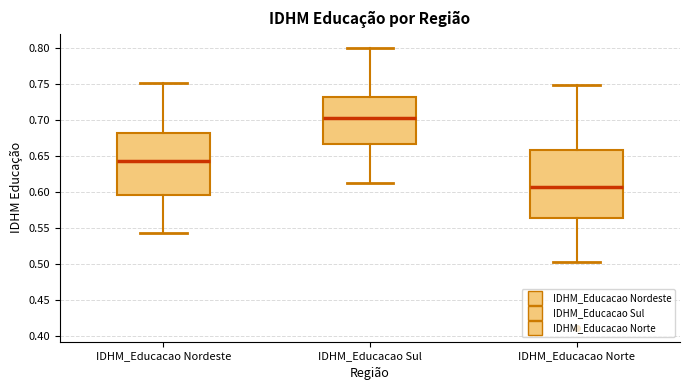

Which box is the tallest, from its lower edge to its upper edge?

IDHM_Educacao Norte